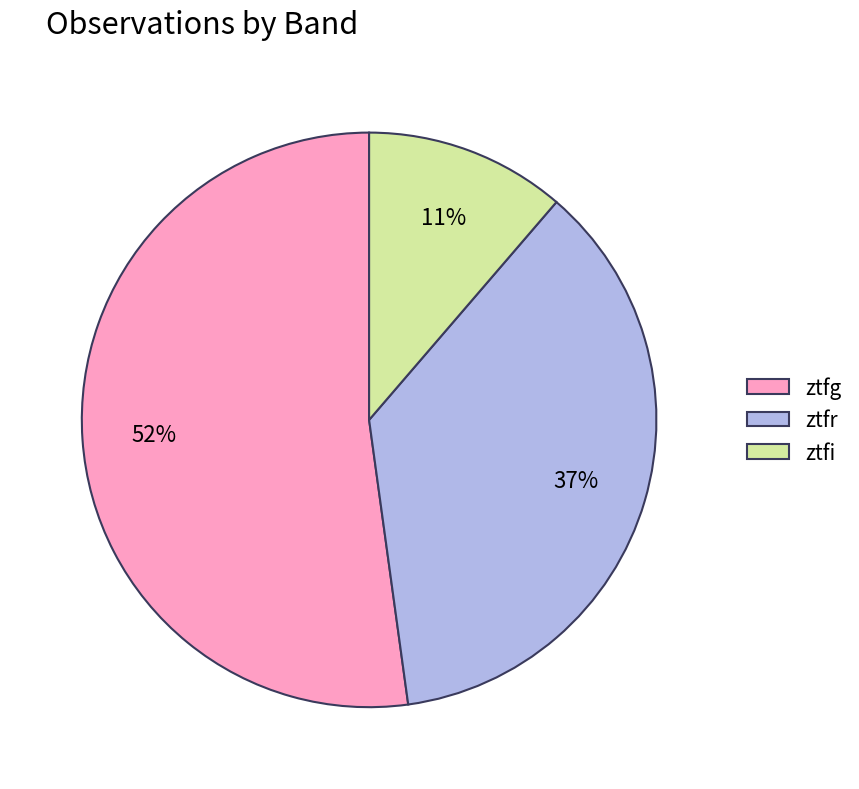

How many segments does this pie chart have?

3